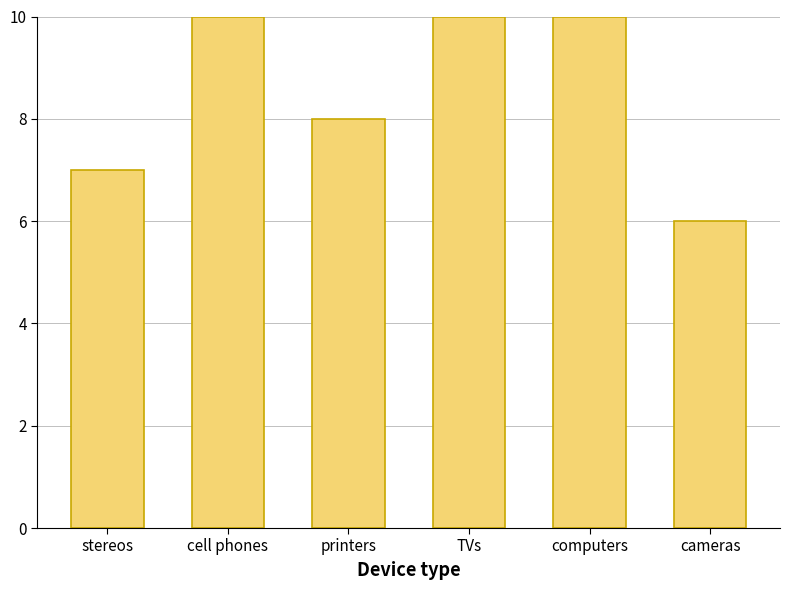

Which label corresponds to the smallest value in the chart?

cameras